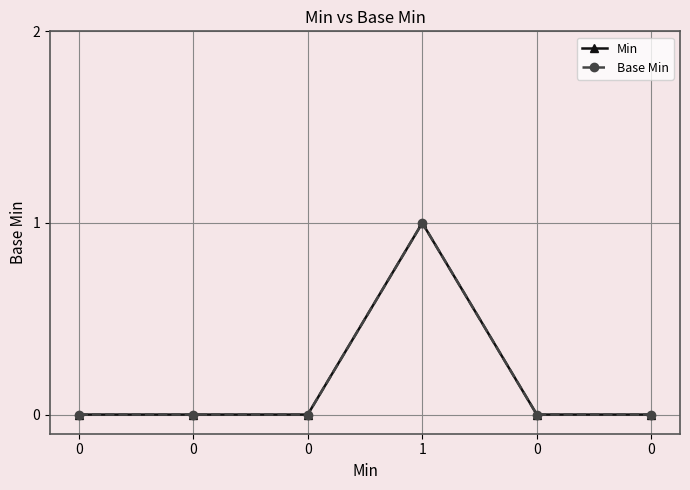

What is the value of the Min point at the 4th from the left?

1